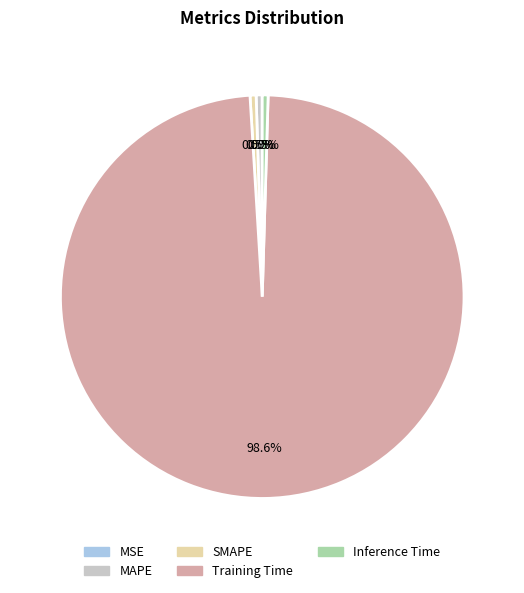

What is the largest slice in the pie chart?

Training Time